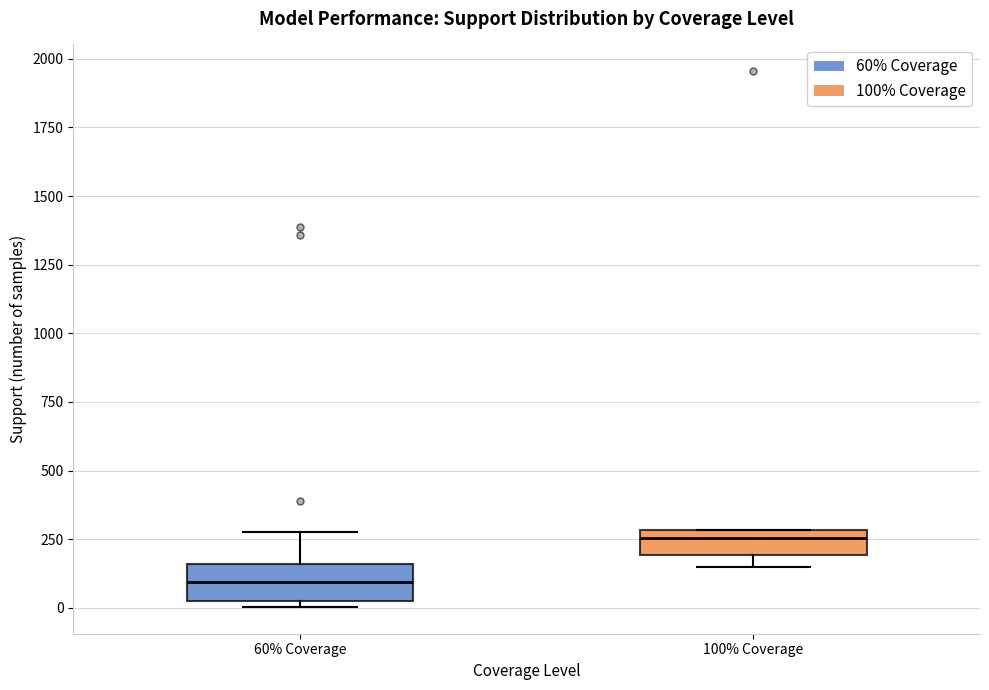

Reading left to right, read every box against the y-axis: the position of its median line, the range the box covers, and the ends of its whiskers. The values are not printed on the chart, so give them approximately, as read against the axis.

60% Coverage: median 100, box 50 to 150, whiskers 0 to 300
100% Coverage: median 250, box 200 to 300, whiskers 150 to 300